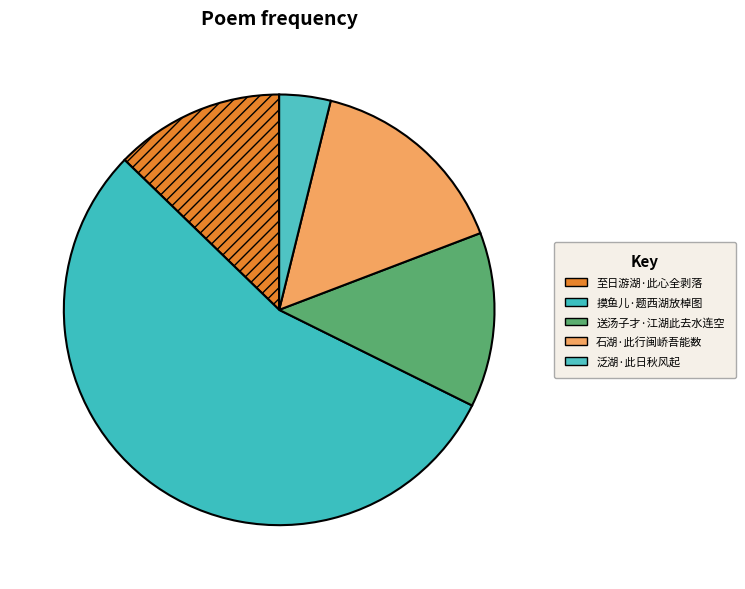

Which category has the biggest portion of the pie?

摸鱼儿 何颂圻比部属题西湖放棹图，宋张梅渊有重过西湖，此阕因次其韵